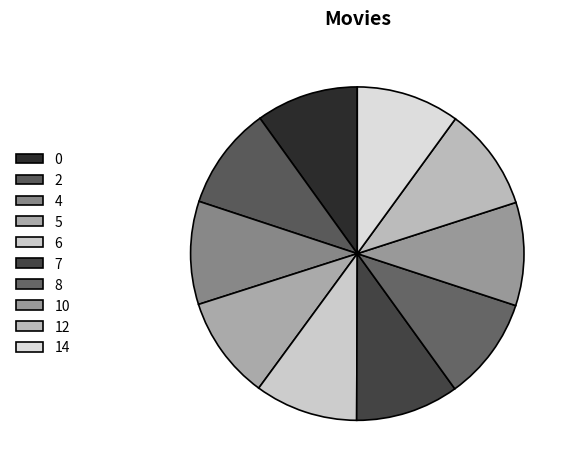

Count the number of slices in the pie.

10